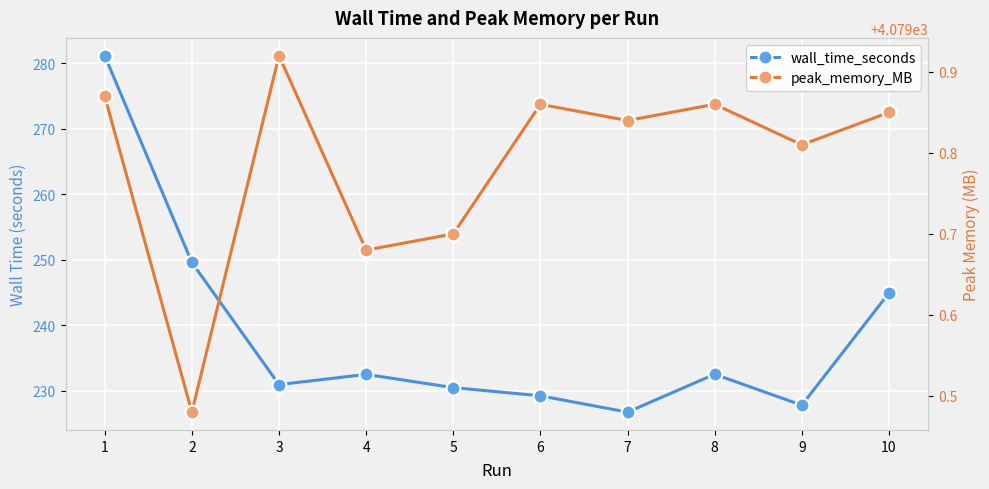

At which category does wall_time_seconds reach its first local peak?

4